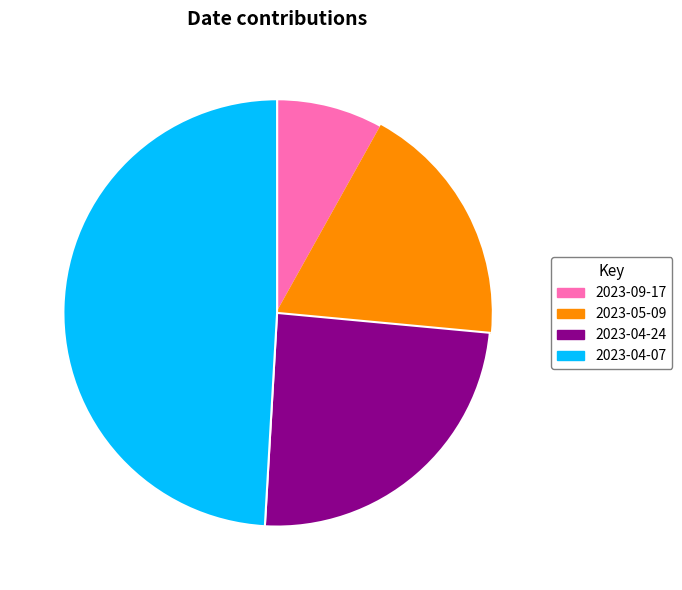

Between 2023-04-24 and 2023-09-17, which is larger?

2023-04-24